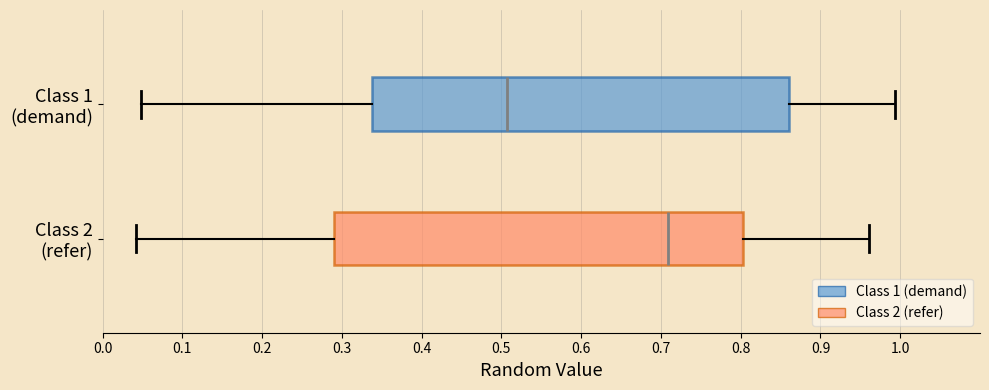

Reading bottom to top, read every box against the x-axis: the position of its median line, the range the box covers, and the ends of its whiskers. The values are not printed on the chart, so give them approximately, as read against the axis.

Class 2 (refer): median 0.71, box 0.29 to 0.80, whiskers 0.04 to 0.96
Class 1 (demand): median 0.51, box 0.34 to 0.86, whiskers 0.05 to 0.99